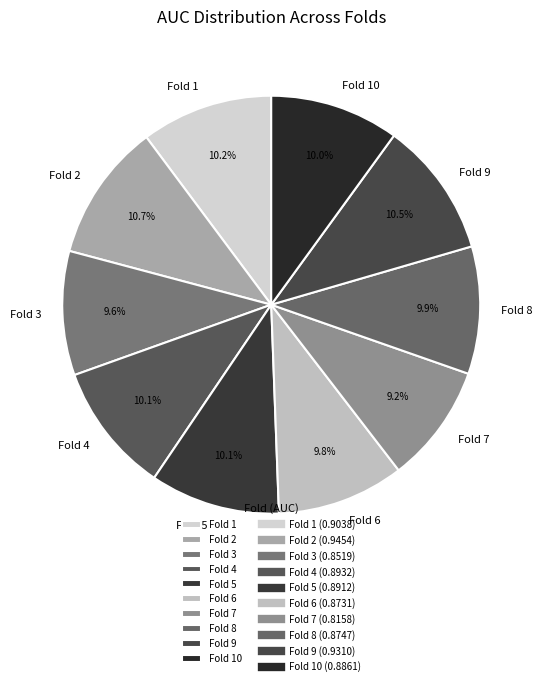

Is Fold 3 the majority of the pie?

No